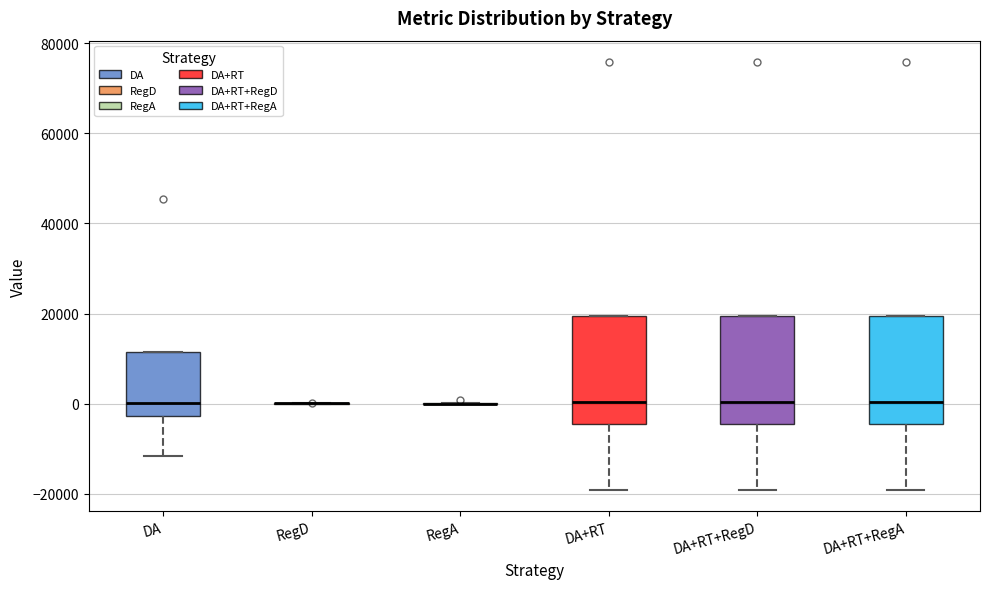

Reading left to right, transcribe this box plot: for each box, give where its median line is, the range the box spans, and where its two whiskers end, as read against the y-axis. The values are not printed on the chart, so give them approximately, as read against the axis.

DA: median 0, box -2000 to 12000, whiskers -12000 to 12000
RegD: box collapsed to a line at 0, whiskers 0 to 0
RegA: box collapsed to a line at 0, whiskers 0 to 0
DA+RT: median 0, box -4000 to 20000, whiskers -20000 to 20000
DA+RT+RegD: median 0, box -4000 to 20000, whiskers -20000 to 20000
DA+RT+RegA: median 0, box -4000 to 20000, whiskers -20000 to 20000